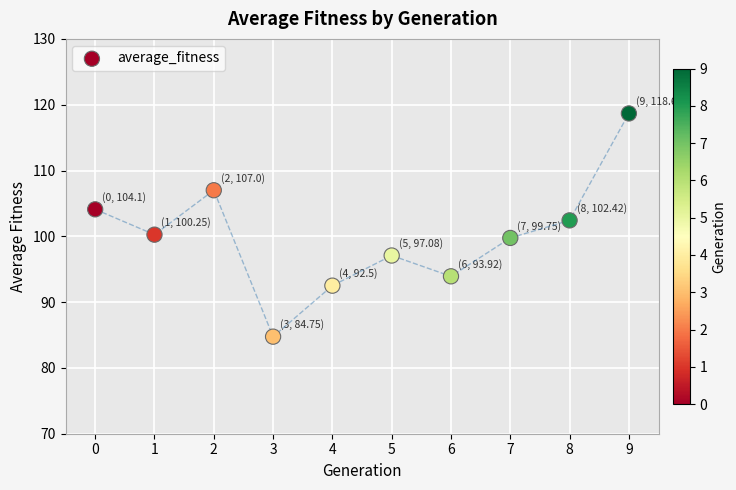

What is the range of Y values (max minus min)?

33.9